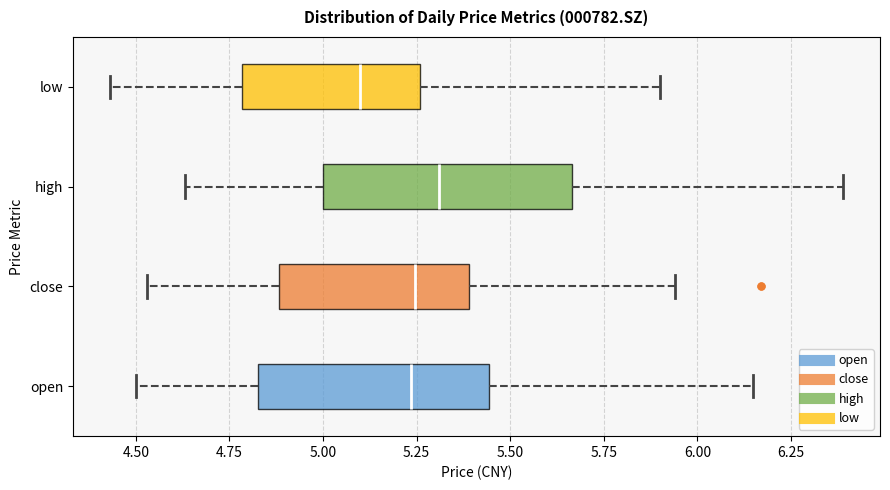

Reading bottom to top, transcribe this box plot: for each box, give where its median line is, the range the box spans, and where its two whiskers end, as read against the x-axis. The values are not printed on the chart, so give them approximately, as read against the axis.

open: median 5.25, box 4.85 to 5.45, whiskers 4.50 to 6.15
close: median 5.25, box 4.90 to 5.40, whiskers 4.55 to 5.95
high: median 5.30, box 5.00 to 5.65, whiskers 4.65 to 6.40
low: median 5.10, box 4.80 to 5.25, whiskers 4.45 to 5.90